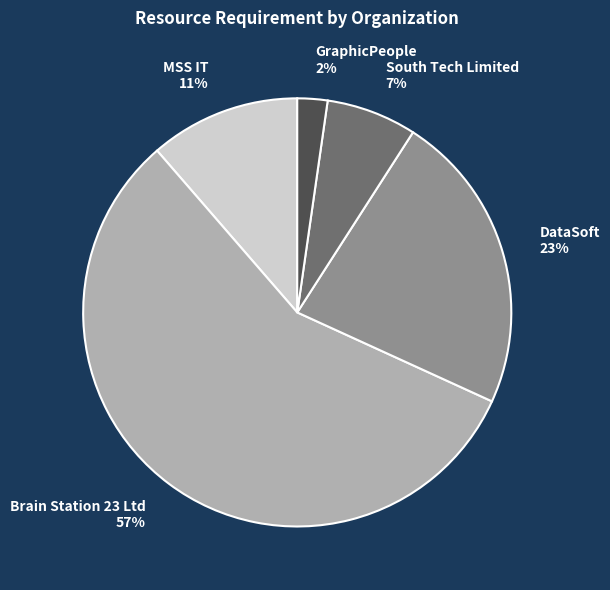

Which category has the smallest portion of the pie?

GraphicPeople